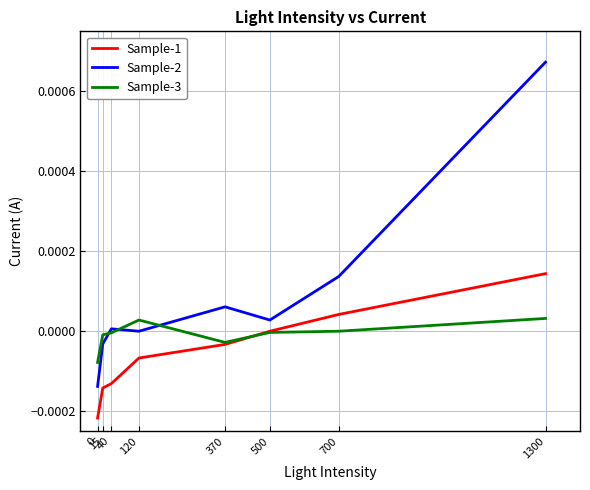

At which label does Sample-3 first exceed 0?

120